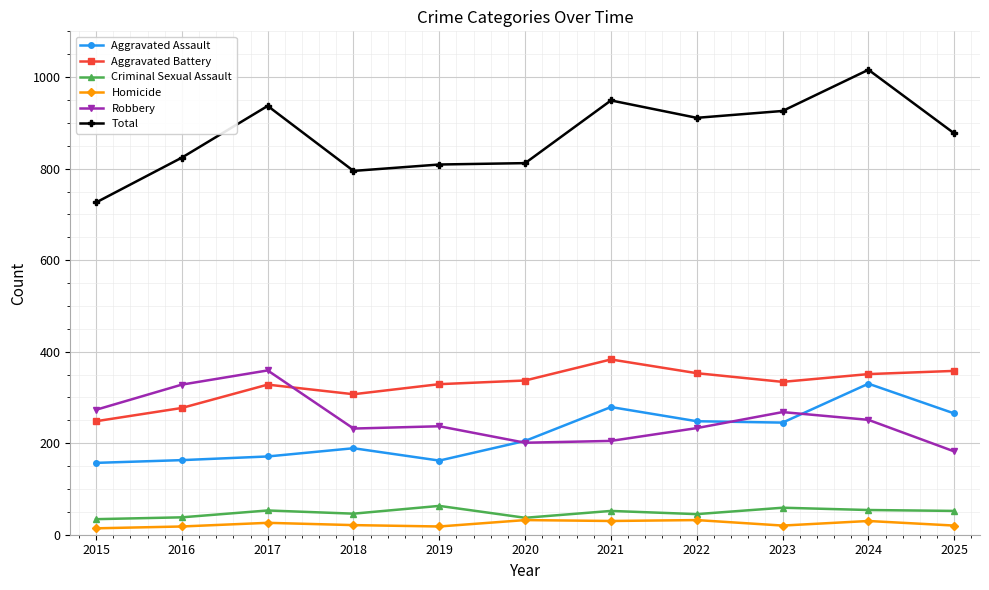

The value of Total at 2015 is 1222. True or false?

False